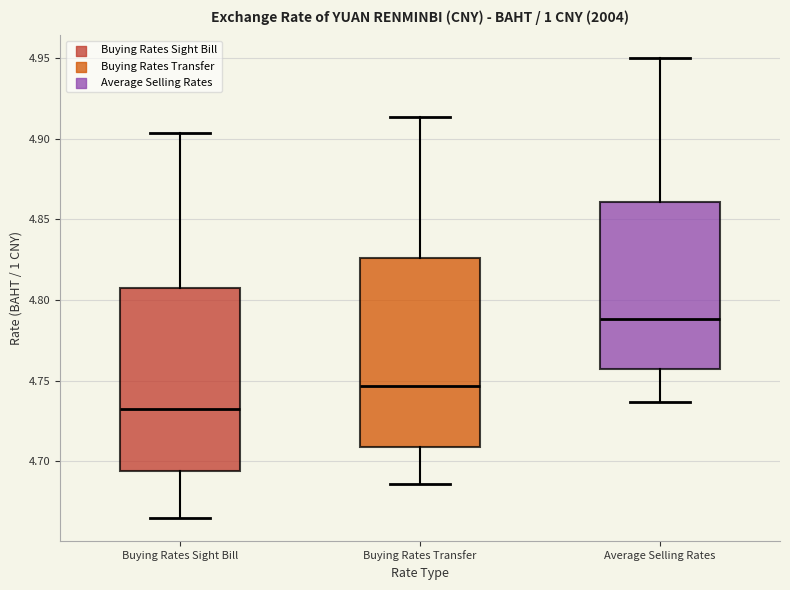

Which box has the lowest median line?

Buying Rates Sight Bill